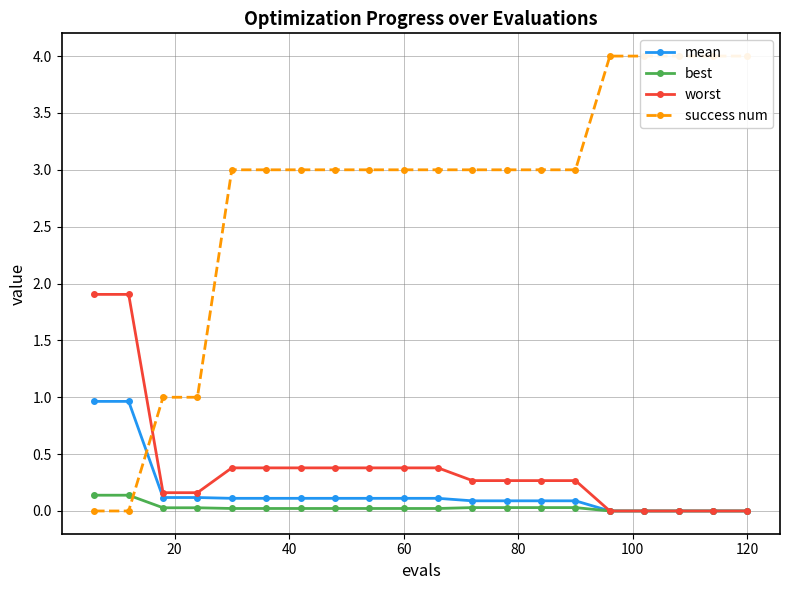

Is it true that worst equals 0.0 at 120?

True